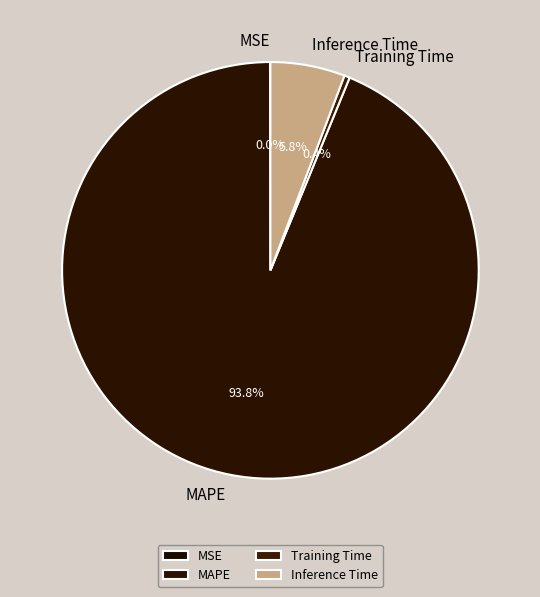

Do Training Time and Inference Time together represent more than half of the pie?

No